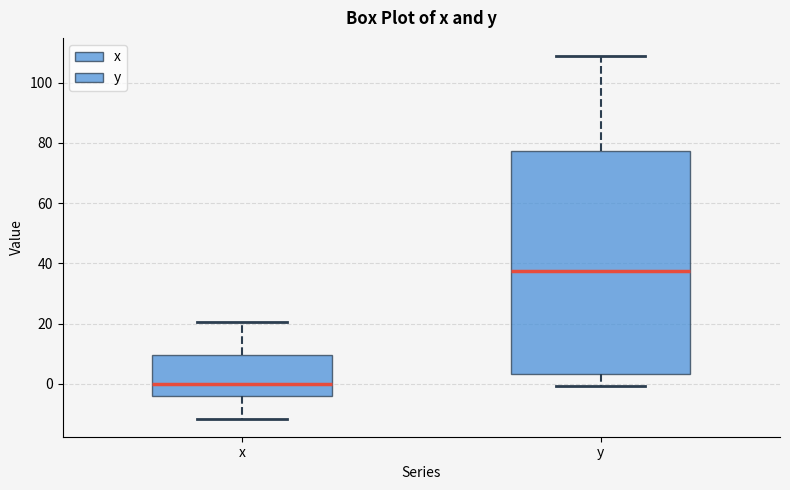

Where does the upper whisker of the box for y end on the y-axis? The values are not printed on the chart, so give them approximately, as read against the axis.

108